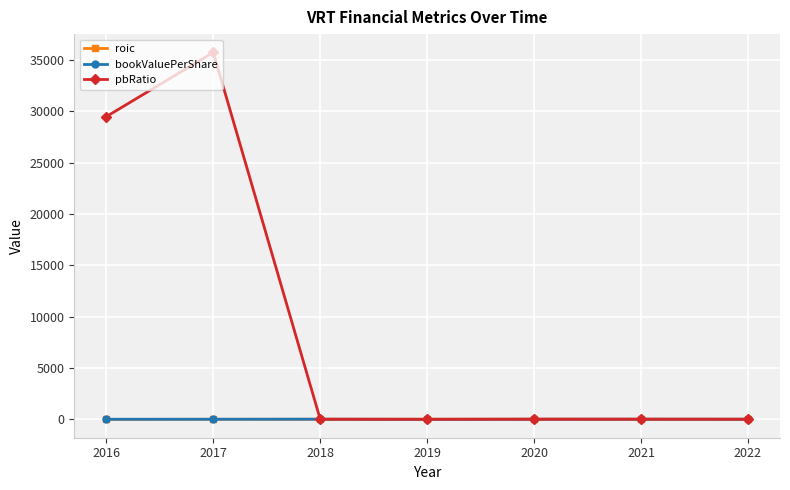

The pbRatio series shows 35750.8 at 2017. True or false?

True